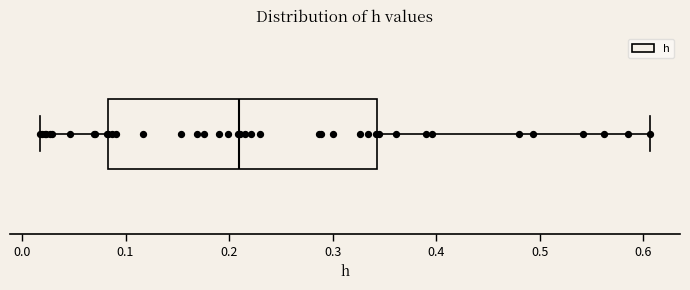

Transcribe this box plot: give where the median line is, the range the box spans, and where the two whiskers end, as read against the x-axis. The values are not printed on the chart, so give them approximately, as read against the axis.

median 0.21, box 0.08 to 0.34, whiskers 0.02 to 0.61